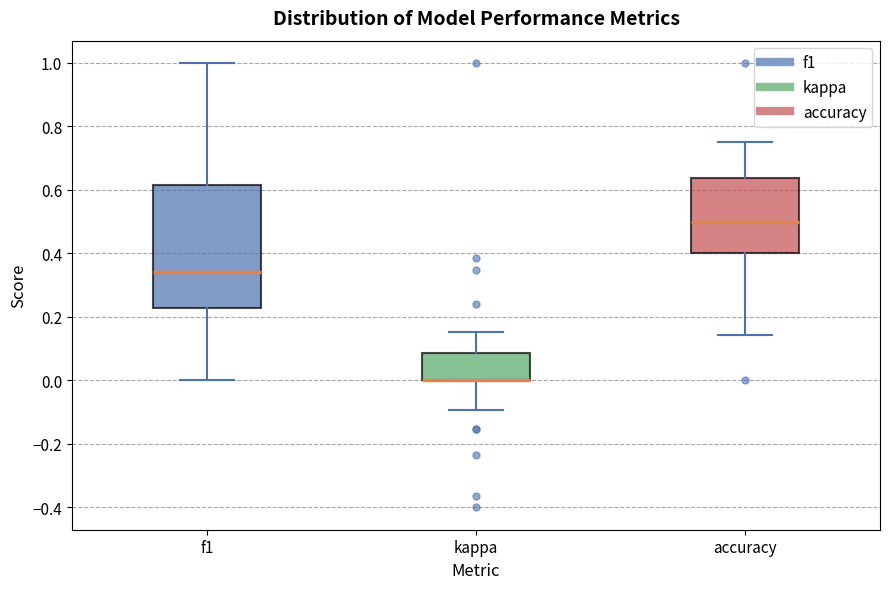

Reading left to right, transcribe this box plot: for each box, give where its median line is, the range the box spans, and where its two whiskers end, as read against the y-axis. The values are not printed on the chart, so give them approximately, as read against the axis.

f1: median 0.34, box 0.22 to 0.62, whiskers 0.00 to 1.00
kappa: median 0.00 (drawn on the box's lower edge), box 0.00 to 0.08, whiskers -0.10 to 0.16
accuracy: median 0.50, box 0.40 to 0.64, whiskers 0.14 to 0.76